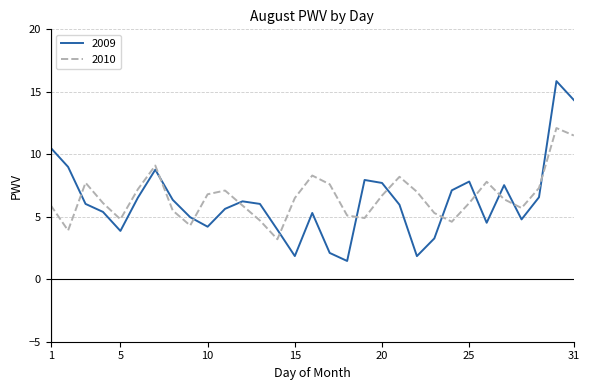

What is the maximum value shown in the chart?

15.9